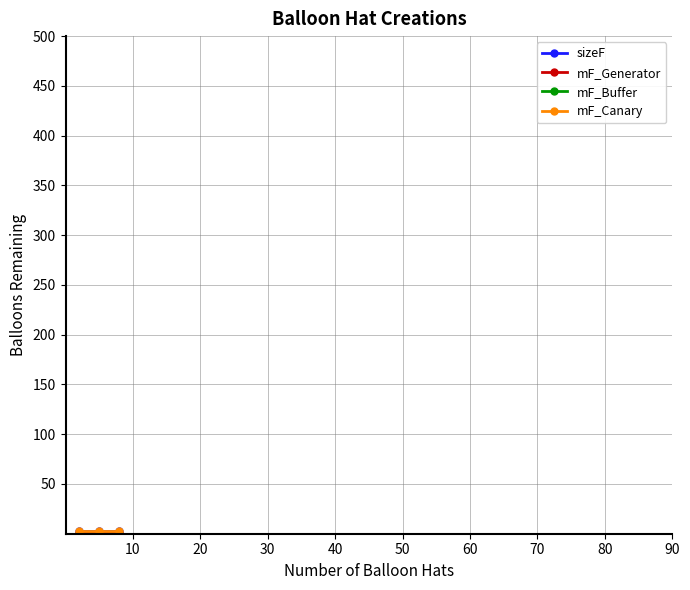

At which label does mF_Generator reach its minimum?

10